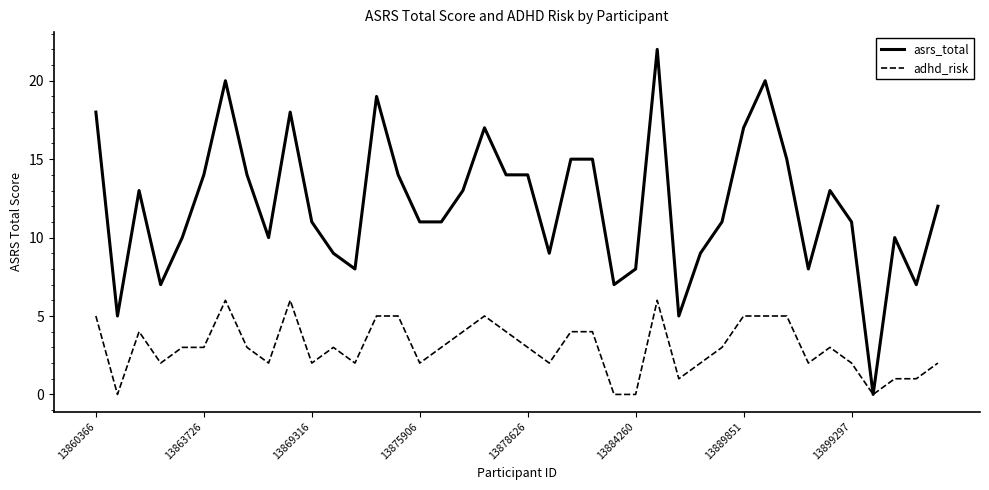

Which series has the largest total across all categories?

asrs_total